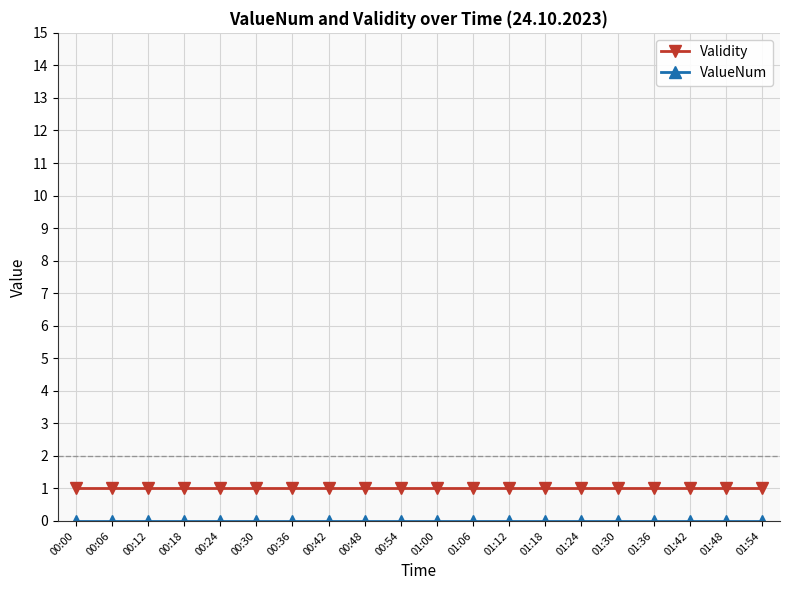

What is the label of the 7th point from the right?

01:18